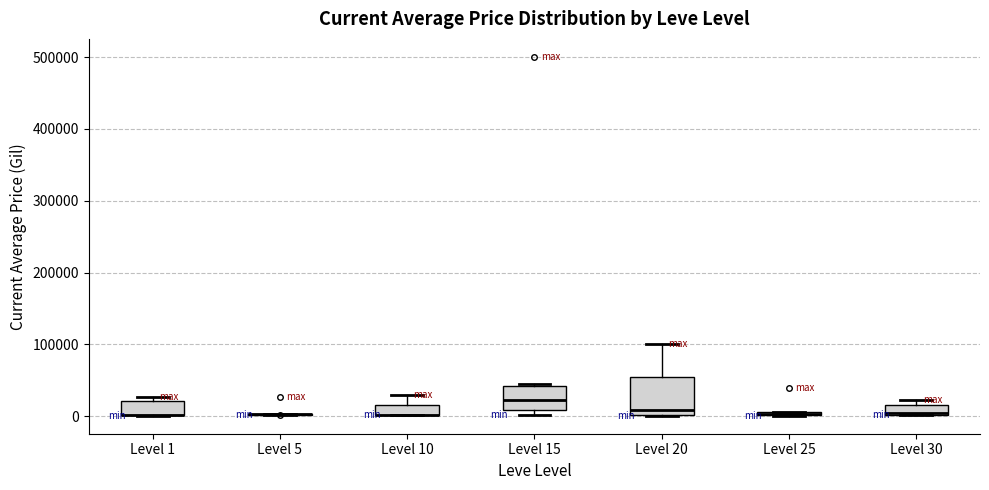

Which box is the tallest, from its lower edge to its upper edge?

Level 20